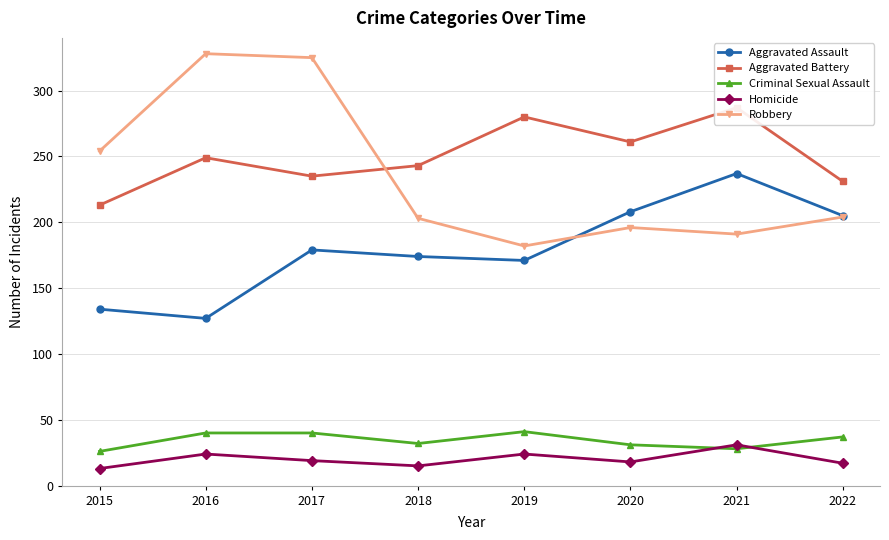

What is the value of the Robbery point at the 7th from the left?

191